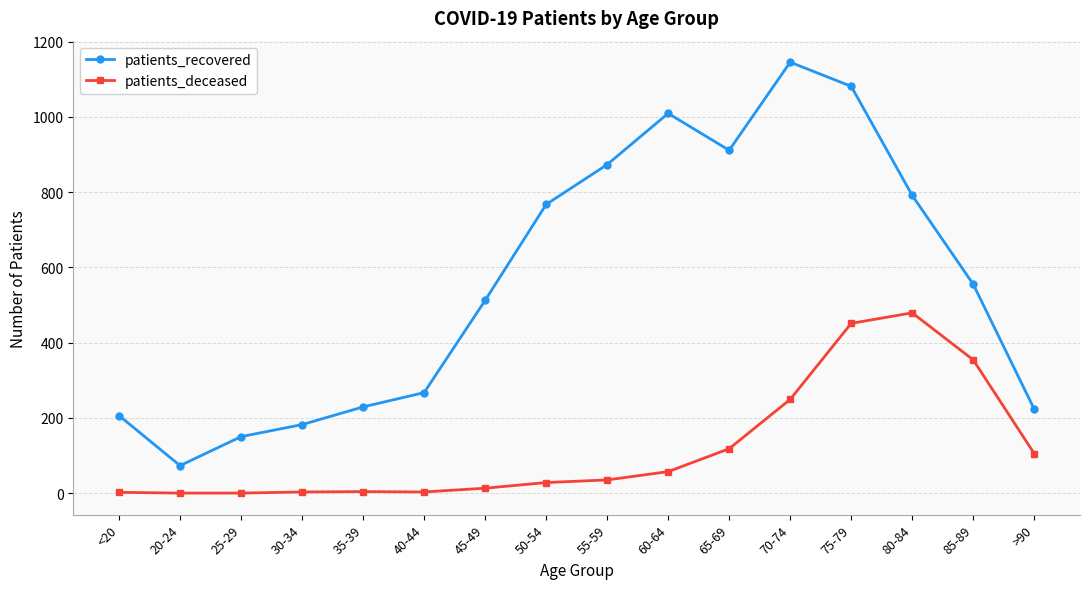

How many lines are shown in the chart?

2